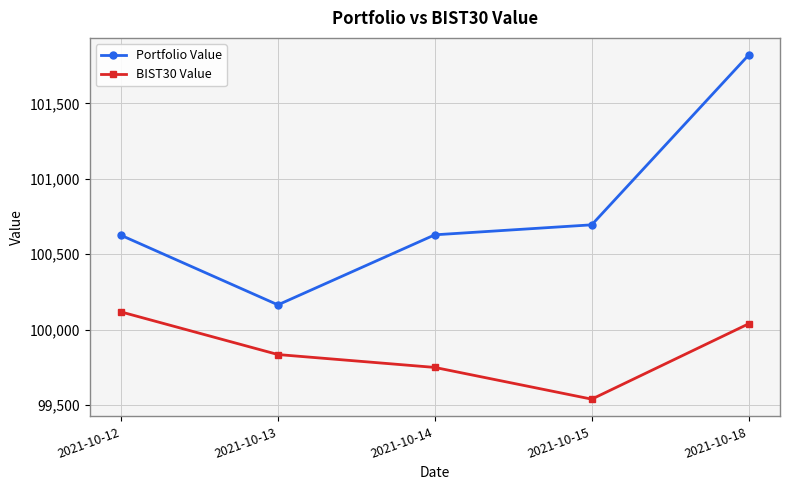

At which label does Portfolio Value first exceed 100628?

2021-10-14